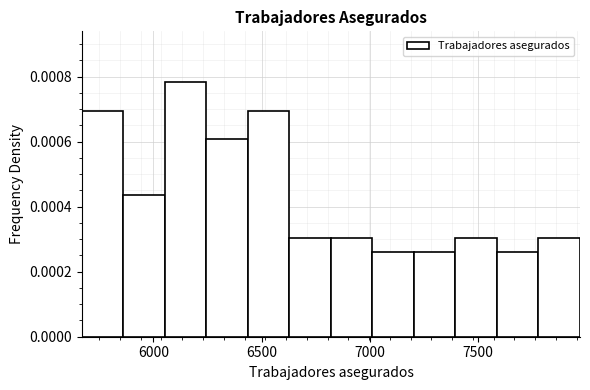

Around what value on the x-axis is the tallest bar? Give the approximate position of its centre, as read against the axis.

6150